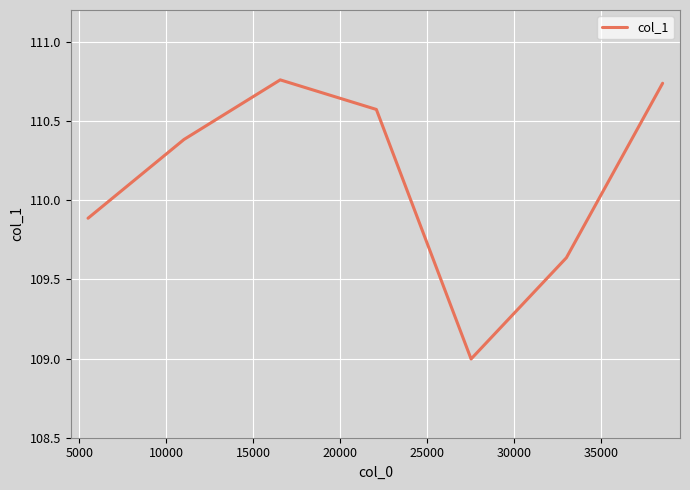

What is the difference between the second highest and second lowest values?

1.1